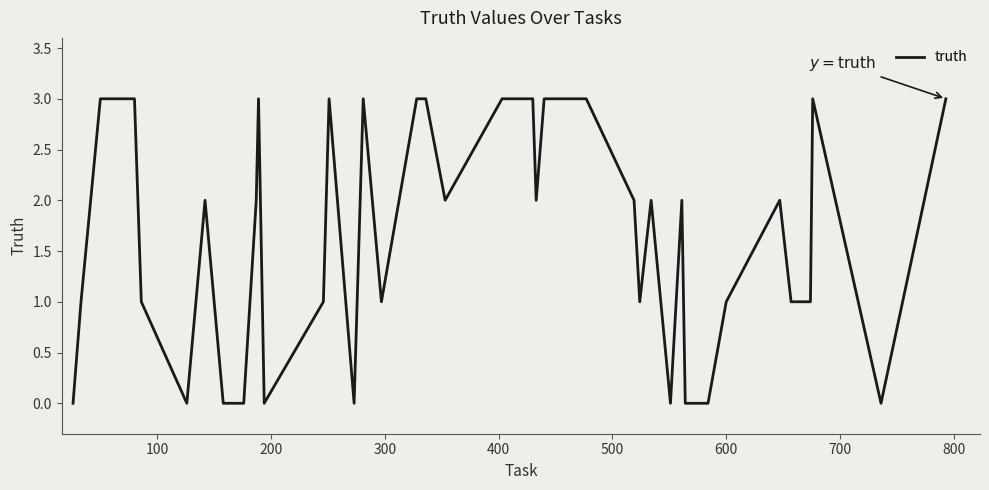

What is the greatest value displayed?

3